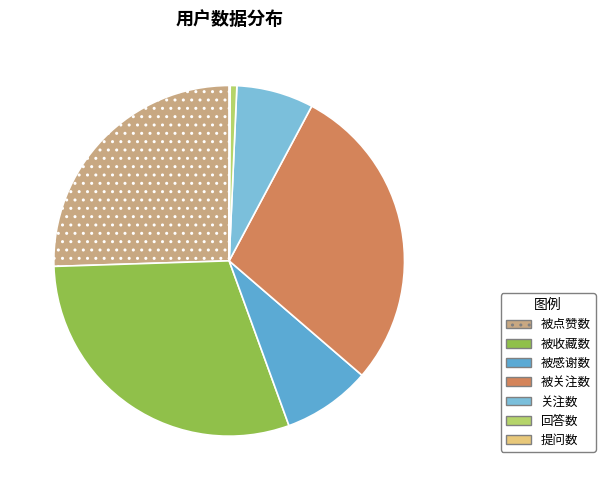

Rank the categories by value from lowest to highest.

提问数, 回答数, 关注数, 被感谢数, 被点赞数, 被关注数, 被收藏数